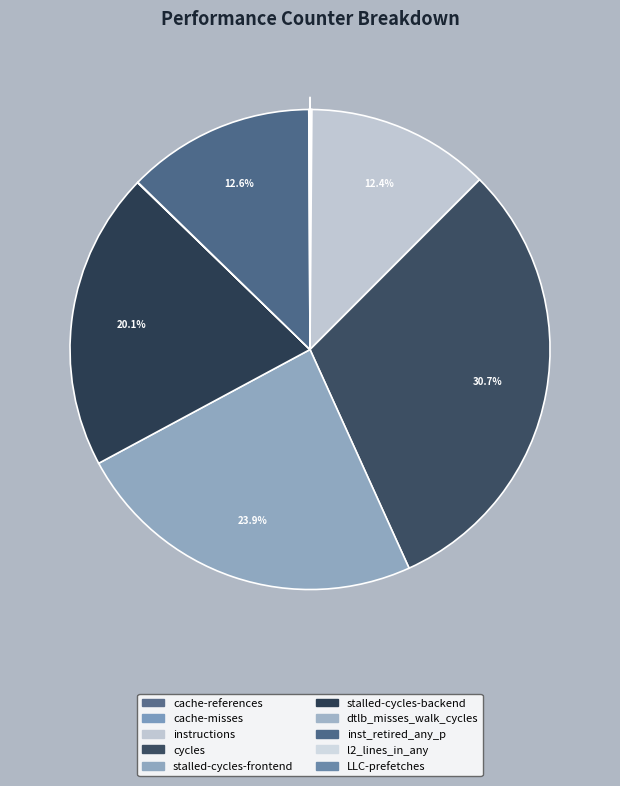

To the nearest percent, what is the difference between the largest and smallest slice percentages?

31%